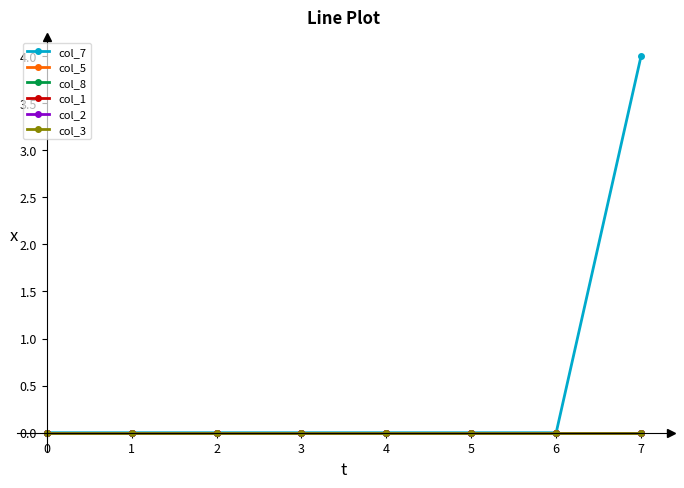

Does the chart have visible grid lines?

No